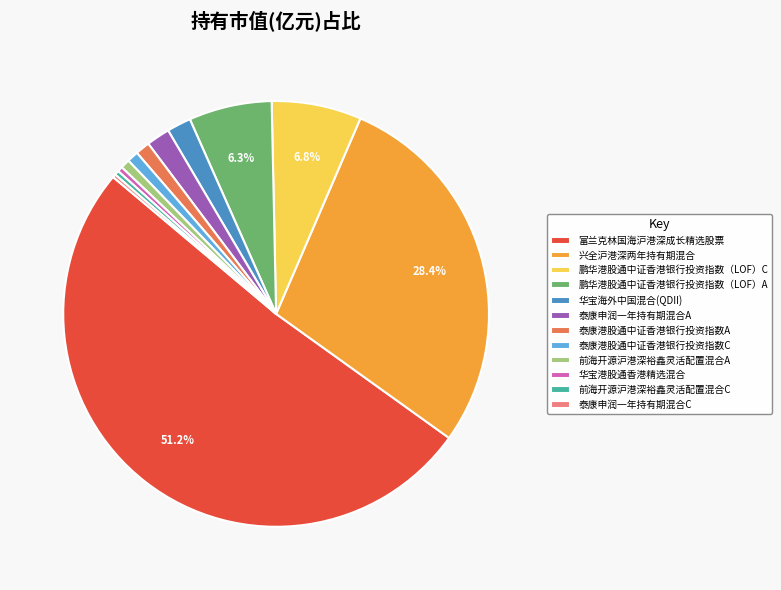

Do 华宝海外中国混合(QDII) and 泰康申润一年持有期混合A together represent more than half of the pie?

No